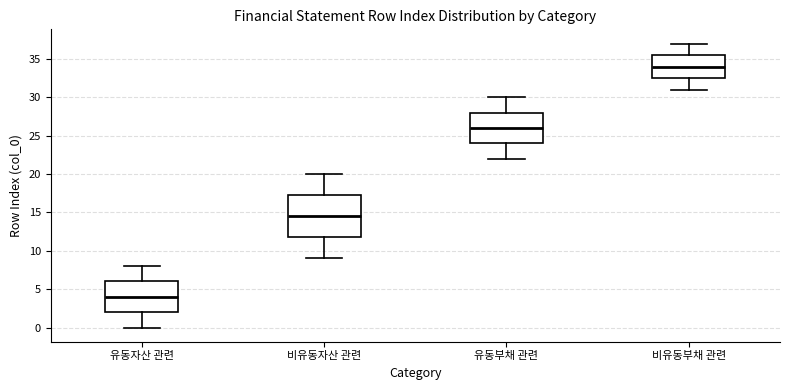

Reading left to right, transcribe this box plot: for each box, give where its median line is, the range the box spans, and where its two whiskers end, as read against the y-axis. The values are not printed on the chart, so give them approximately, as read against the axis.

유동자산 관련: median 4.0, box 2.0 to 6.0, whiskers 0.0 to 8.0
비유동자산 관련: median 14.5, box 12.0 to 17.5, whiskers 9.0 to 20.0
유동부채 관련: median 26.0, box 24.0 to 28.0, whiskers 22.0 to 30.0
비유동부채 관련: median 34.0, box 32.5 to 35.5, whiskers 31.0 to 37.0